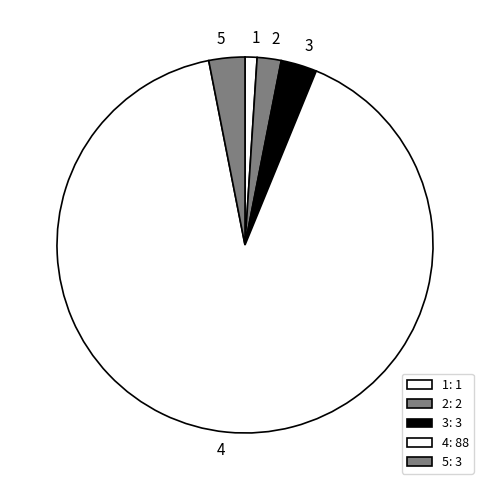

What percentage is the 4 slice, to the nearest percent?

91%